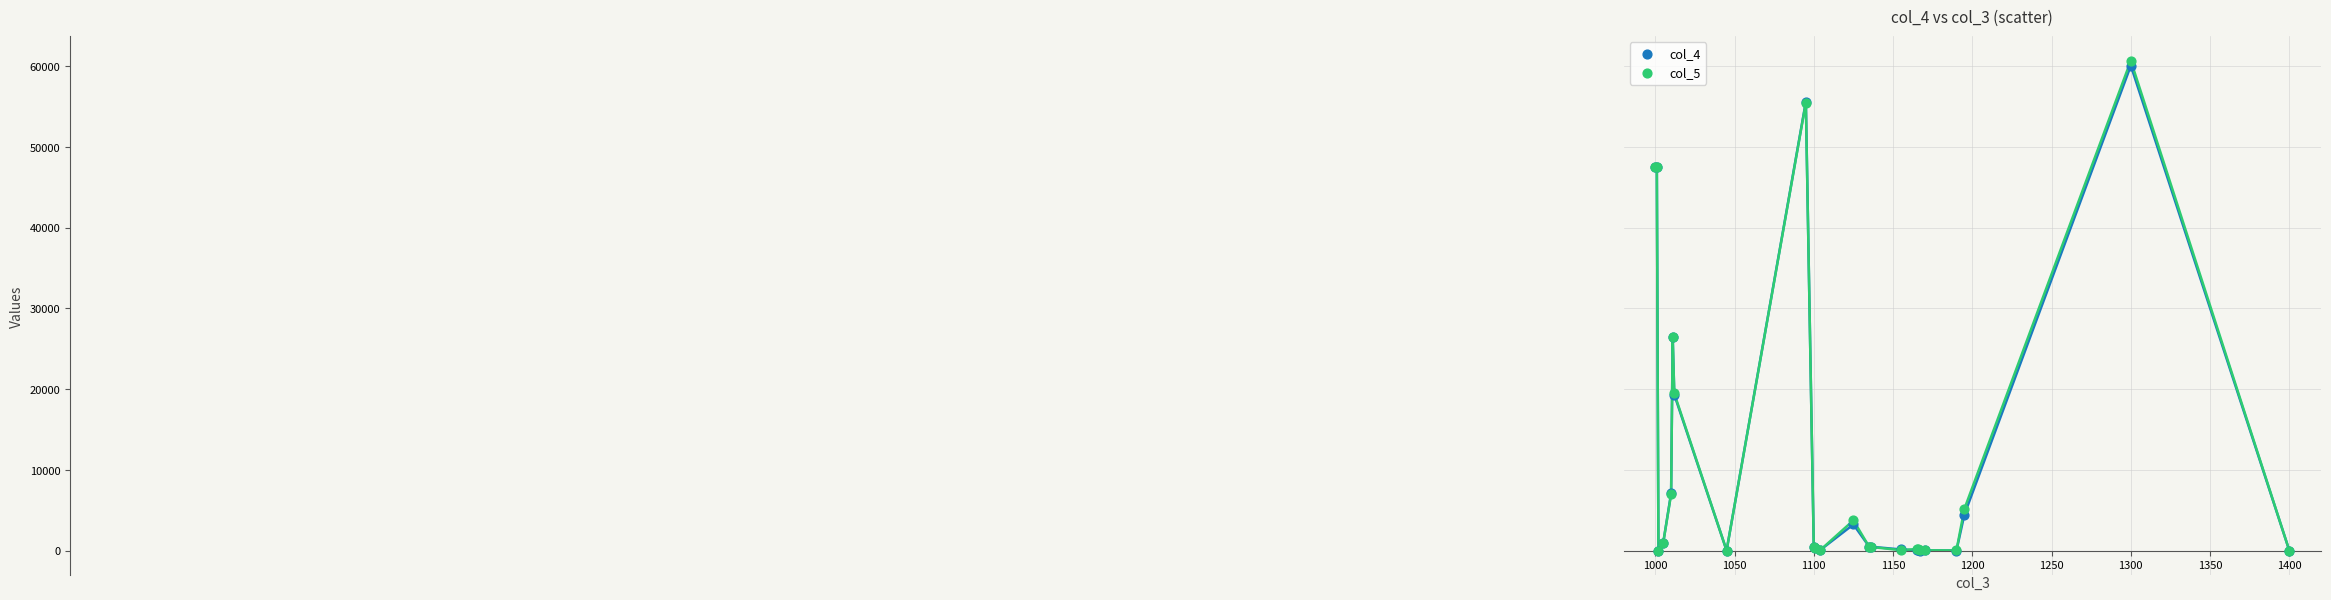

Which series has the widest spread of Y values?

col_5